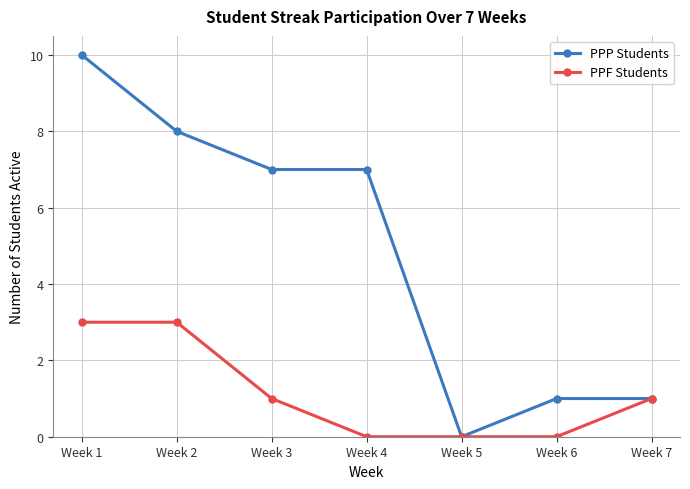

True or false: PPP Students has more than 2 points higher than both neighbors.

False